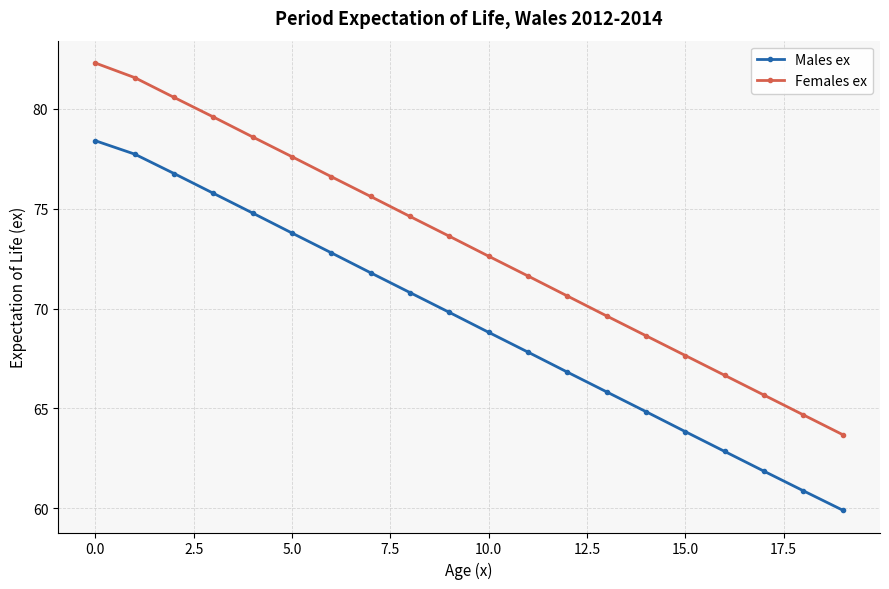

At how many categories does at least one series exceed 71?

12